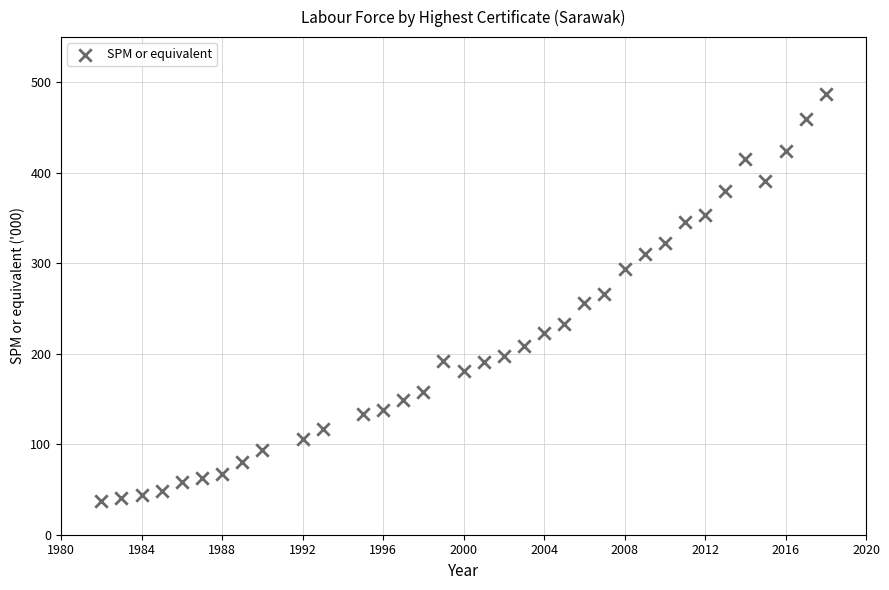

What is the range of Y values (max minus min)?

449.2